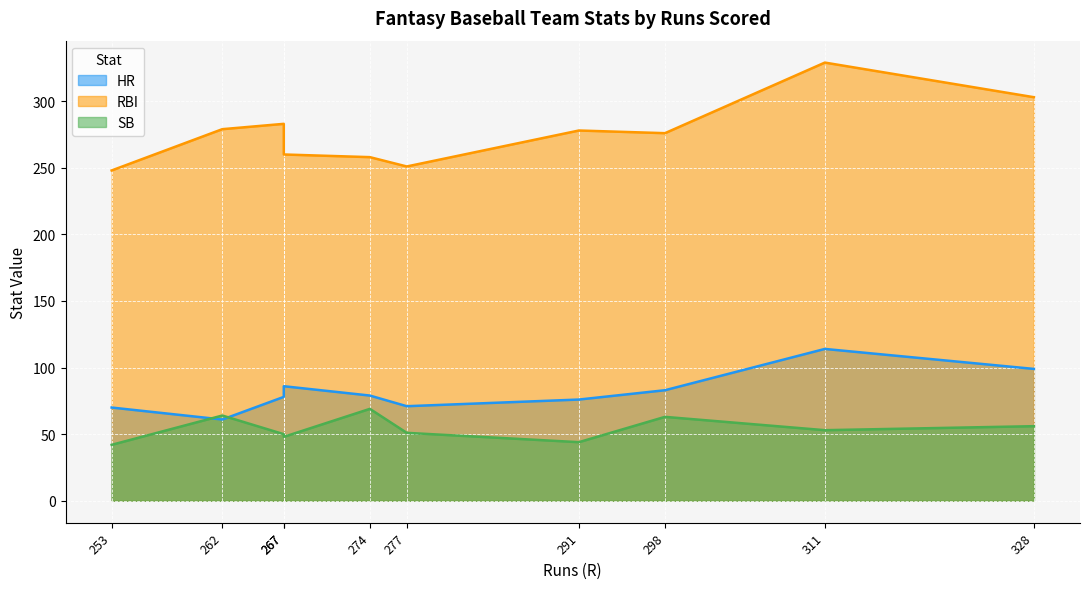

Is the value of HR at 311 greater than the value of SB at 267?

Yes